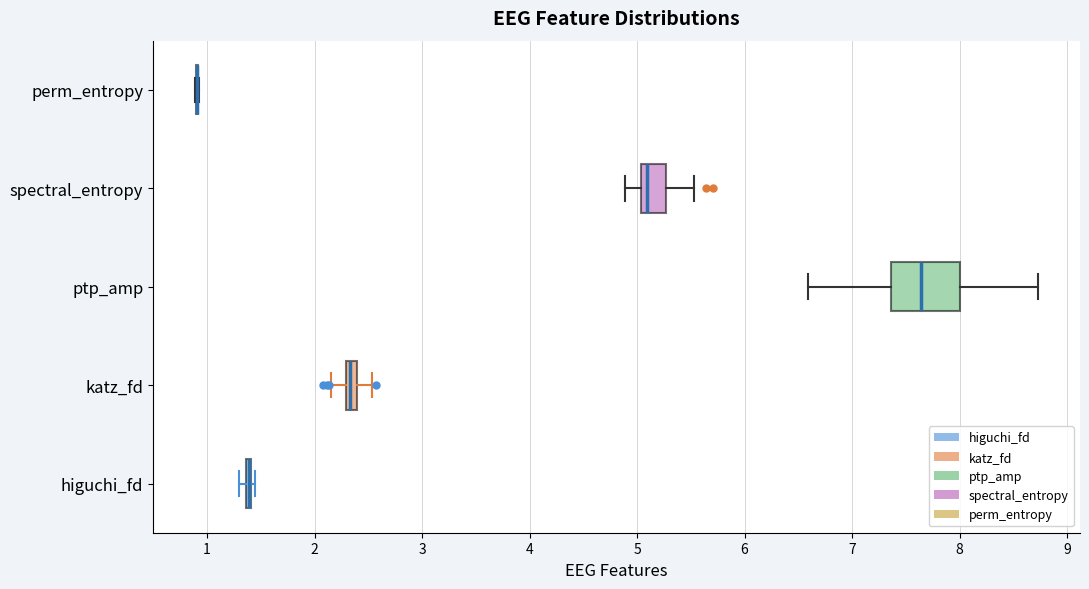

Comparing the boxes themselves (not the whiskers), which one is the widest?

ptp_amp